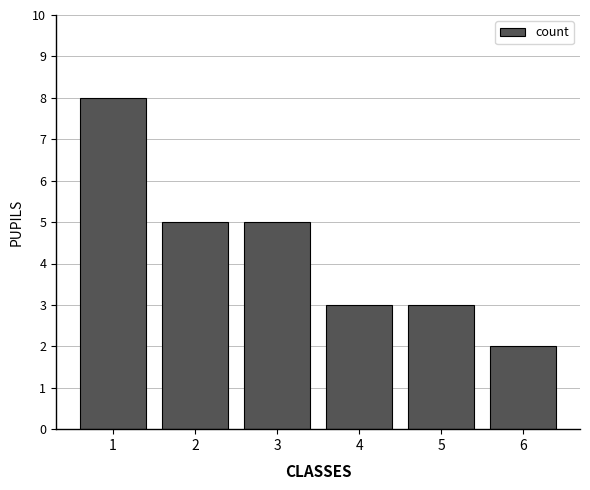

Approximately how many times larger is the value at 5 compared to 1?

0.4